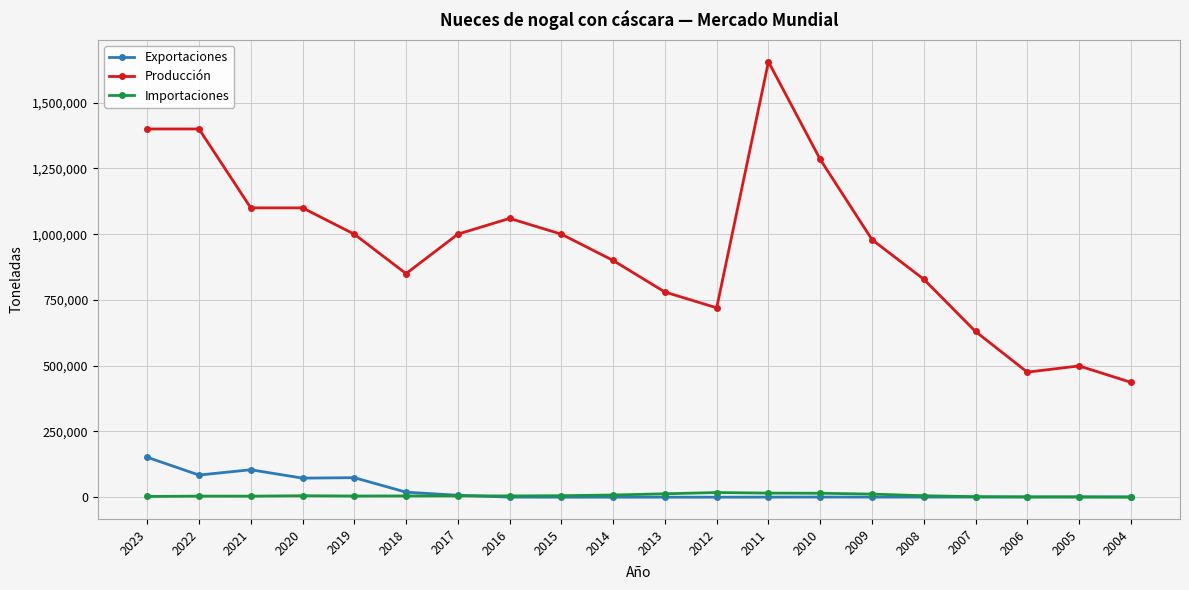

Which category has the highest value across all series?

2011